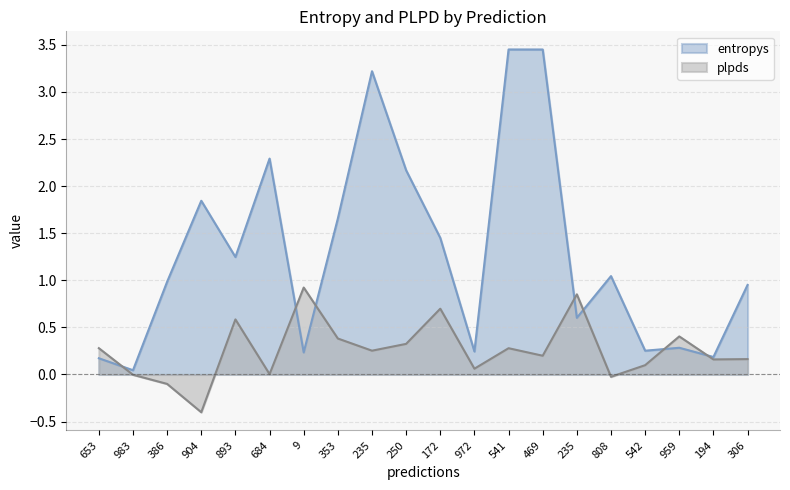

Rank the series by their maximum value, from lowest to highest.

plpds, entropys